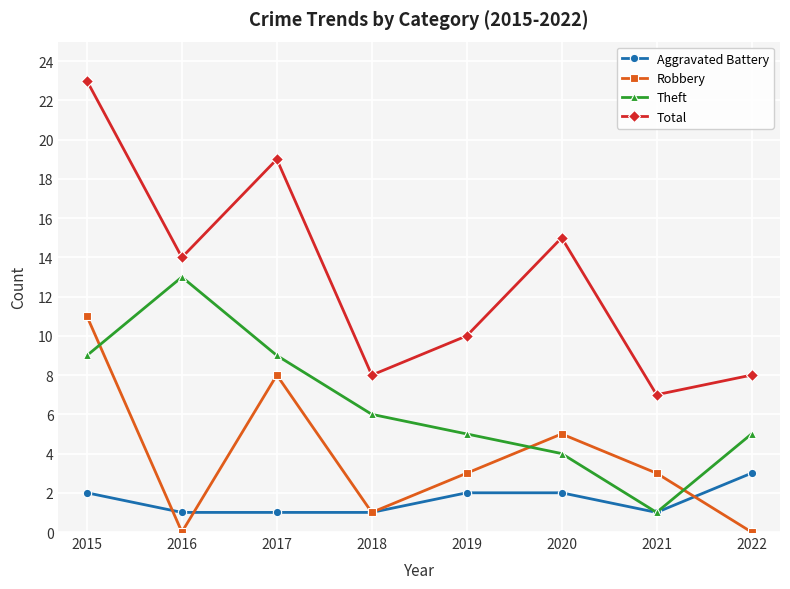

How many values in the Total series are below 14?

4